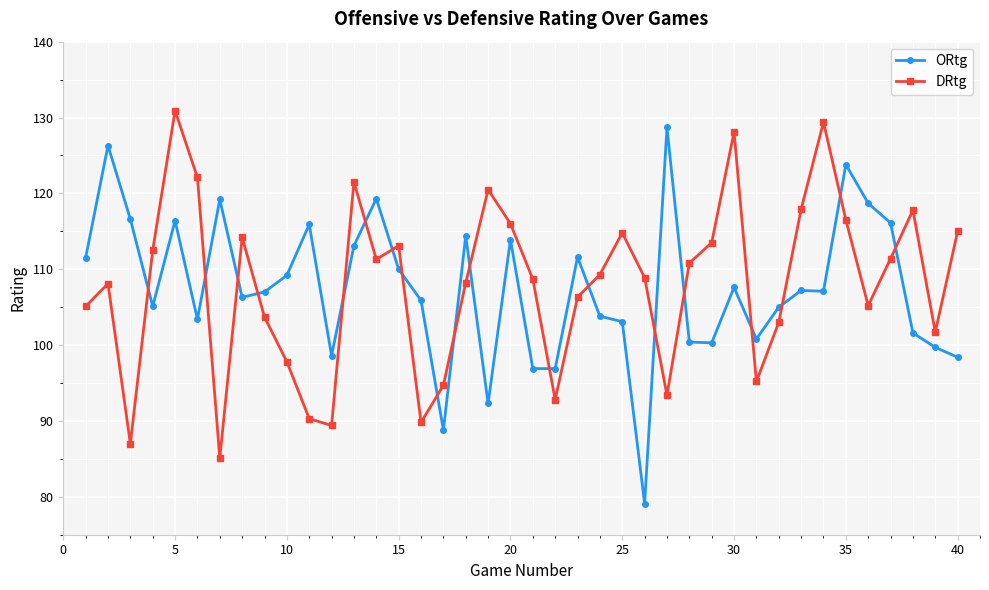

Does the chart have visible grid lines?

Yes